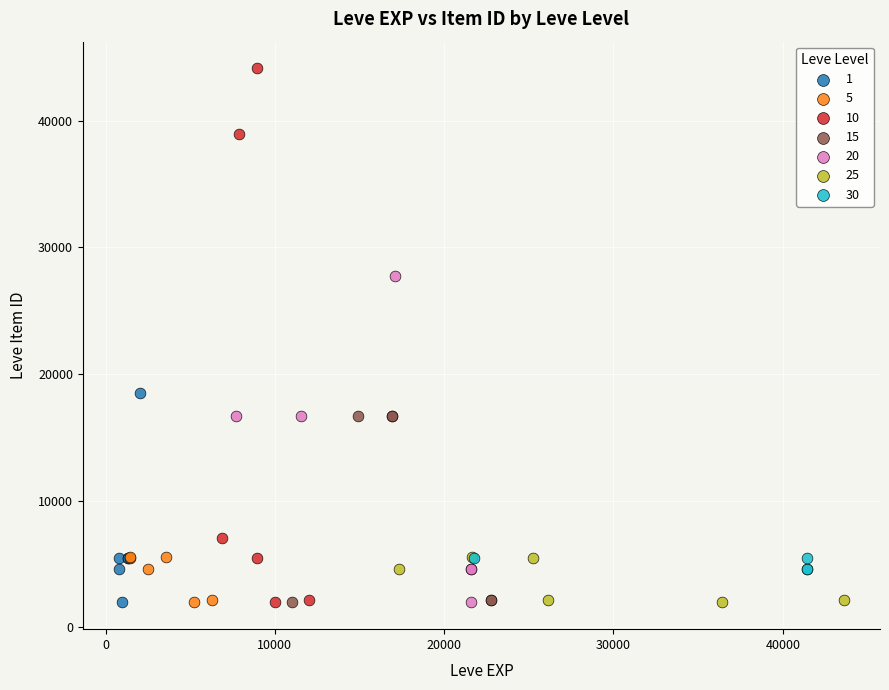

Which series contains the highest Y value?

10